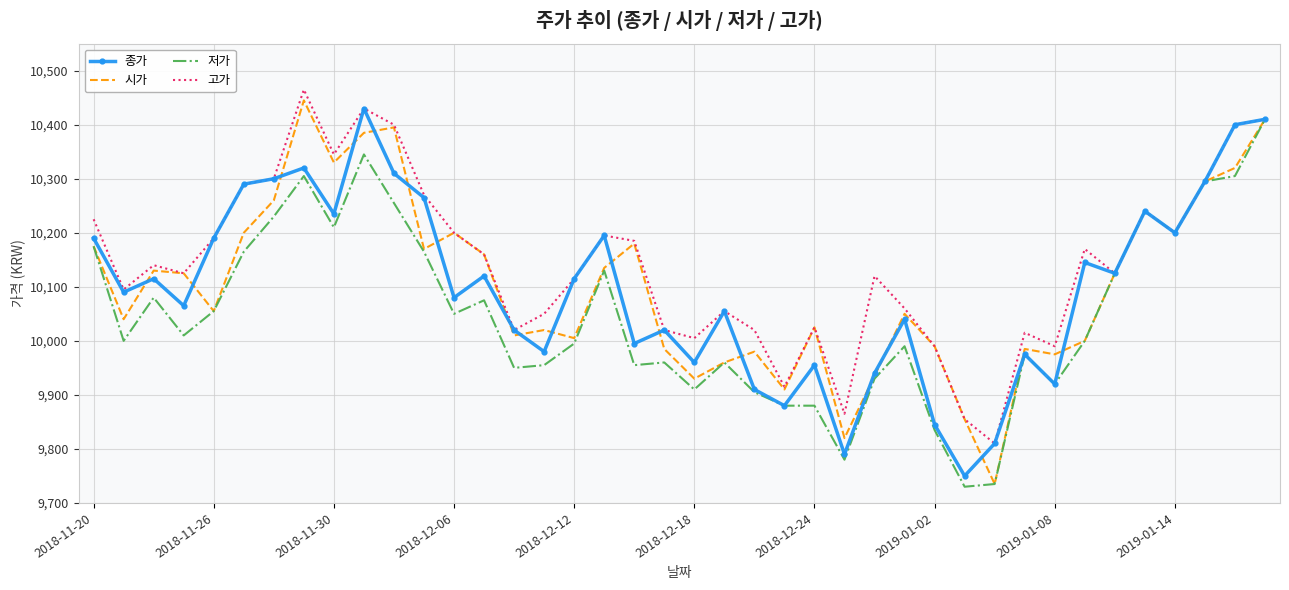

Which series has the largest total across all categories?

고가